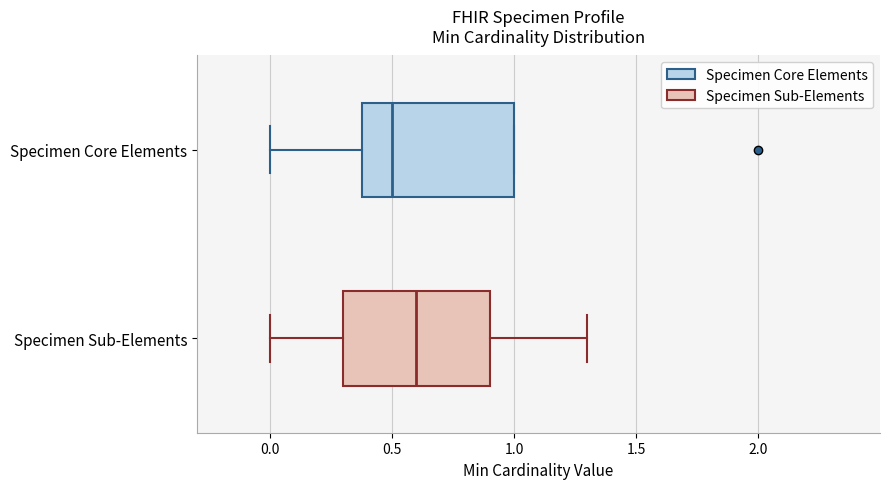

Where is the right edge of the box for Specimen Core Elements on the x-axis? The values are not printed on the chart, so give them approximately, as read against the axis.

1.0